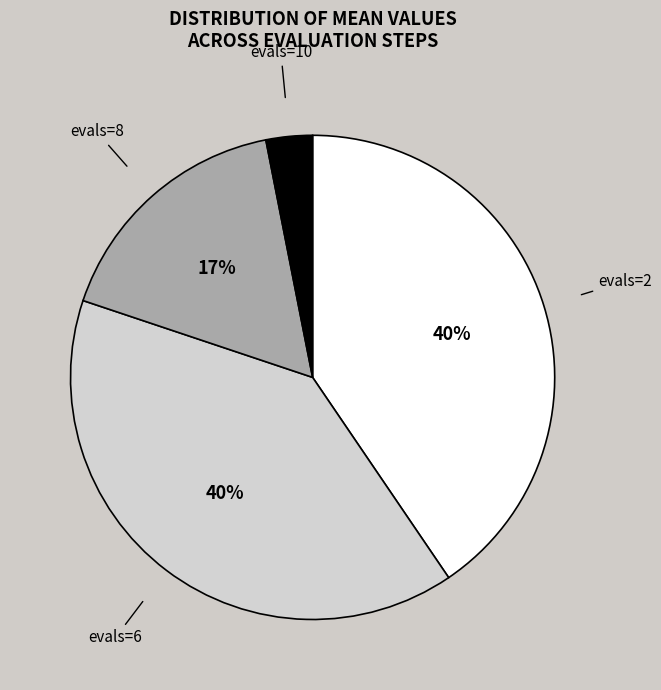

How many slices are in this pie chart?

4